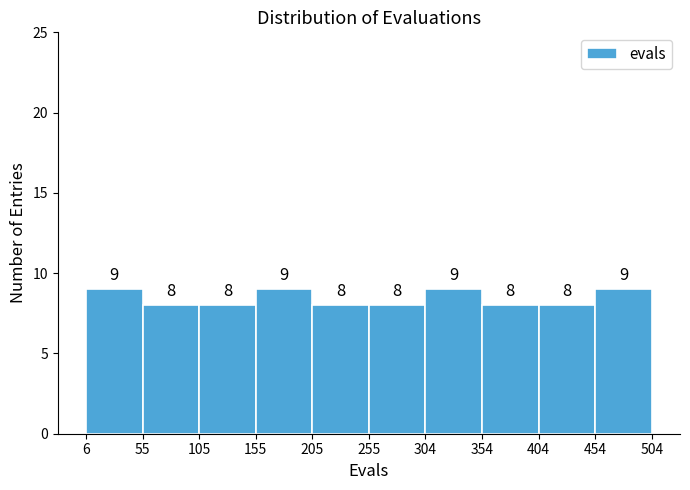

What is the height of the bar covering 454 to 504 on the x-axis?

9